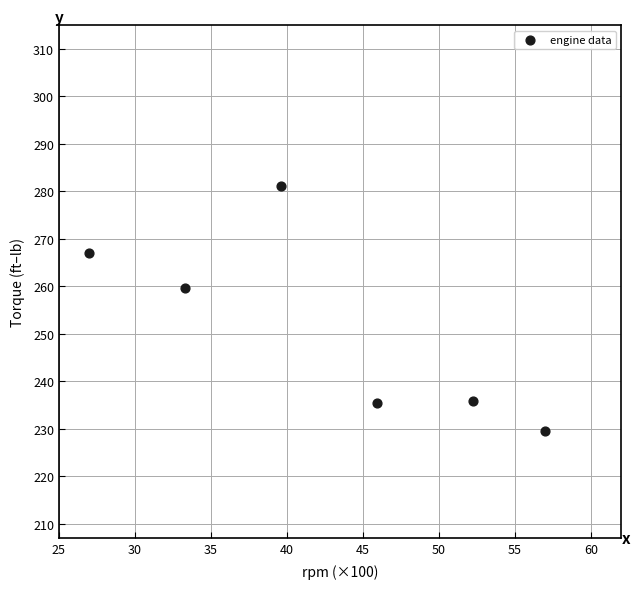

What is the average X value?

42.5